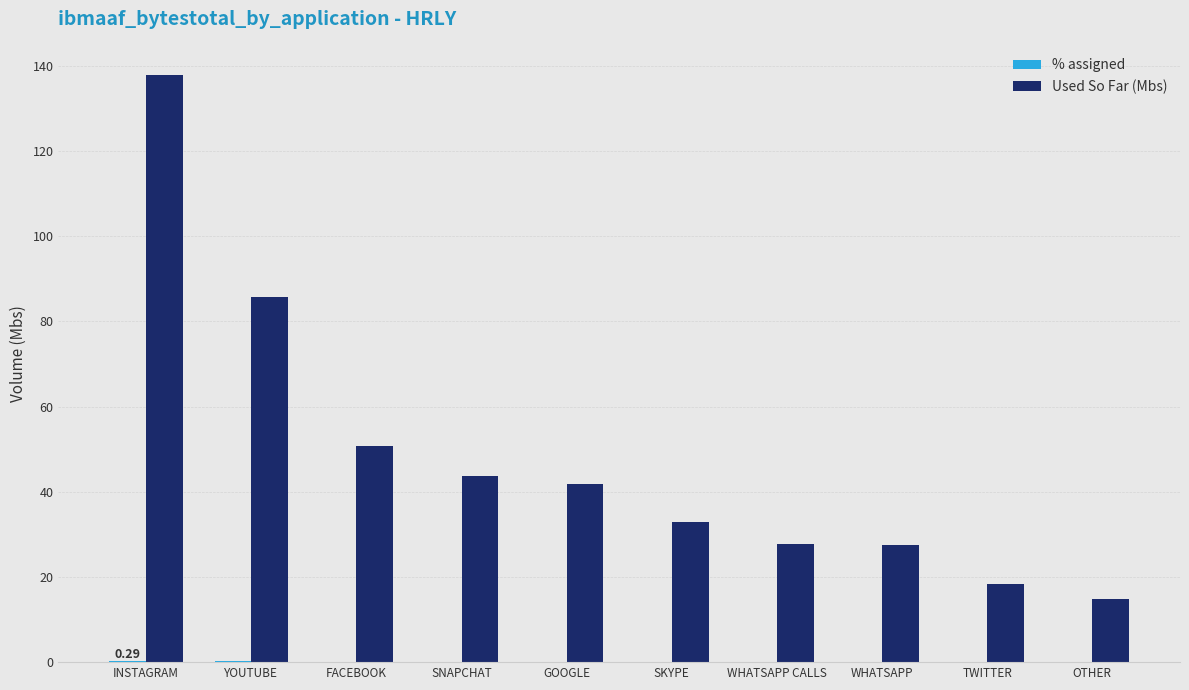

Which series has the widest spread of values?

Used So Far (Mbs)